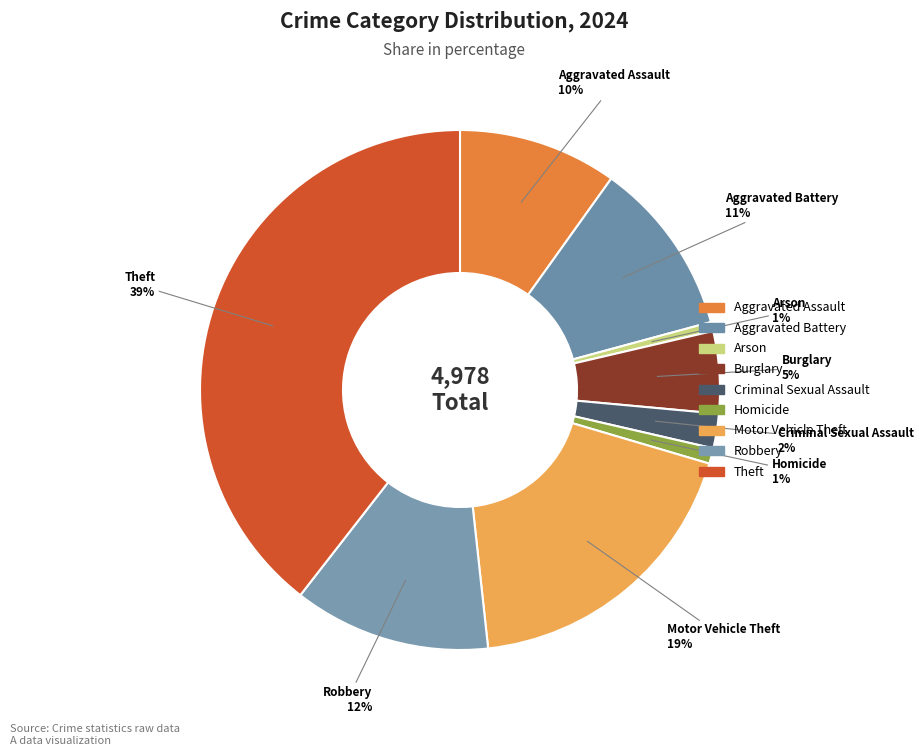

To the nearest percent, what is the average slice percentage?

11%